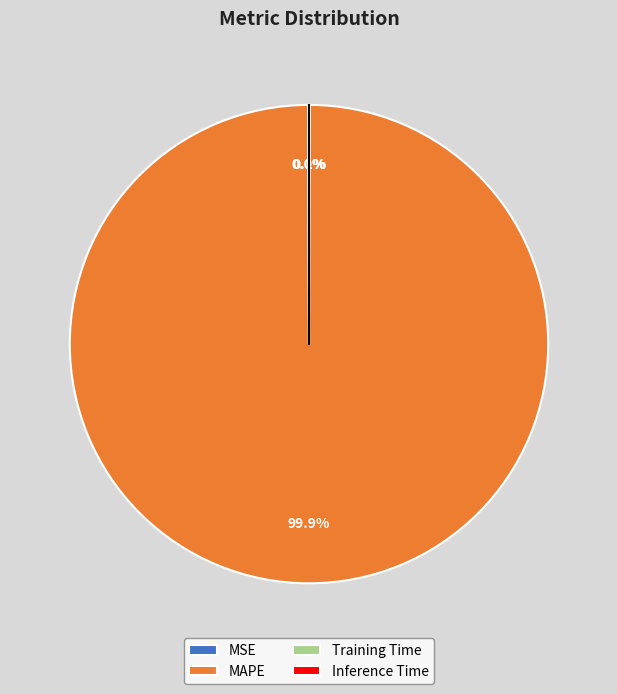

What is the largest slice in the pie chart?

MAPE